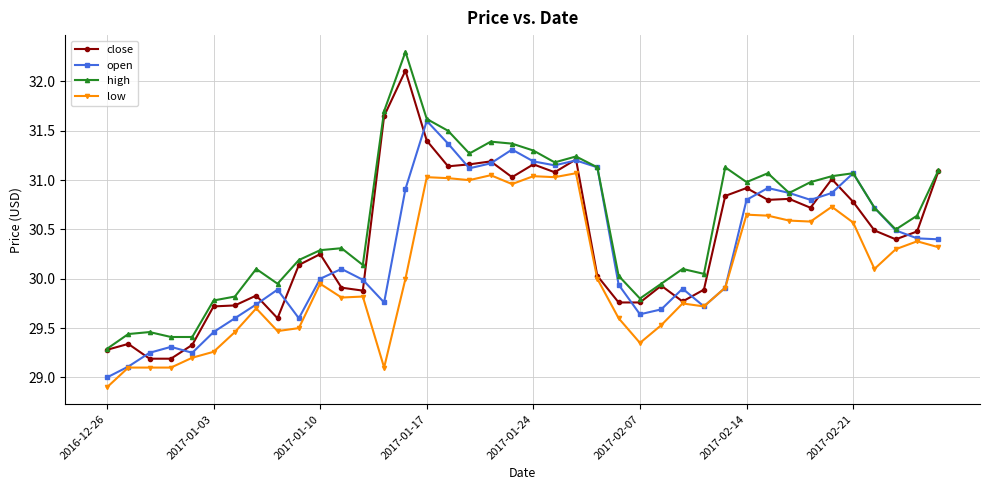

What is the minimum value shown in the chart?

28.9